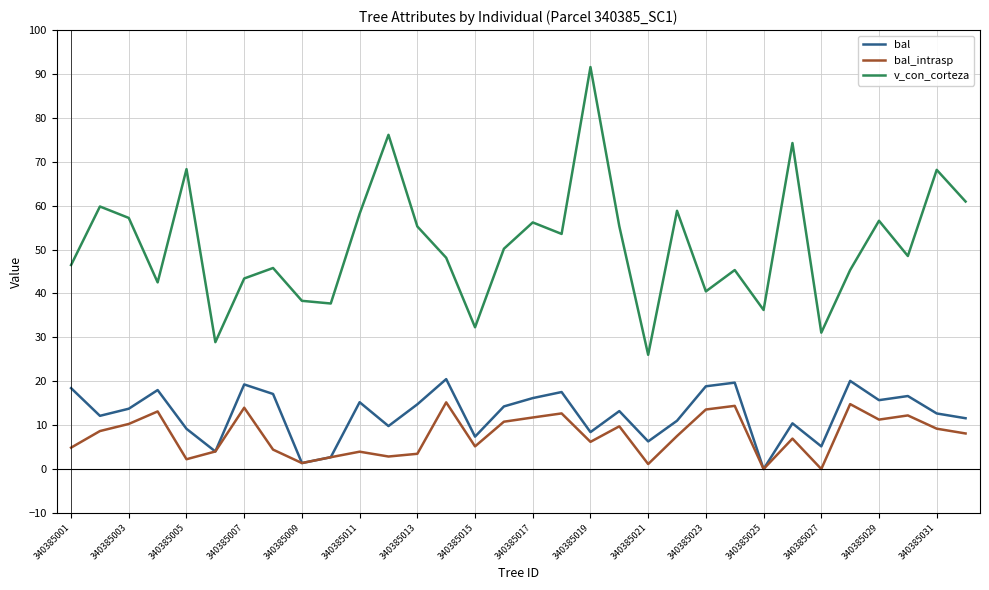

Is this an area chart (filled region under the line)?

No